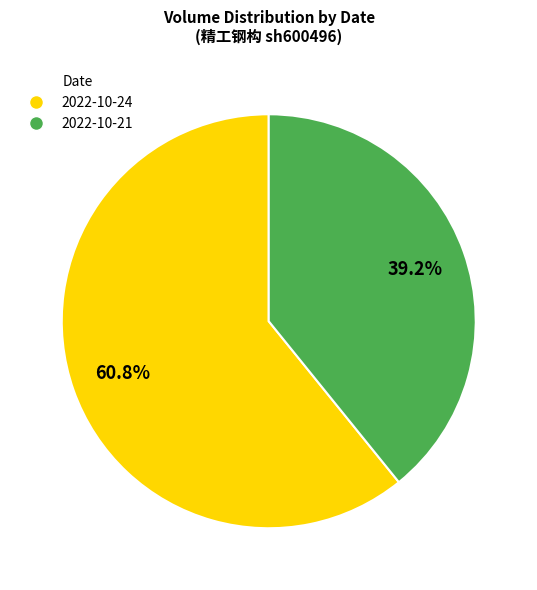

To the nearest percent, what portion does 2022-10-21 represent?

39%